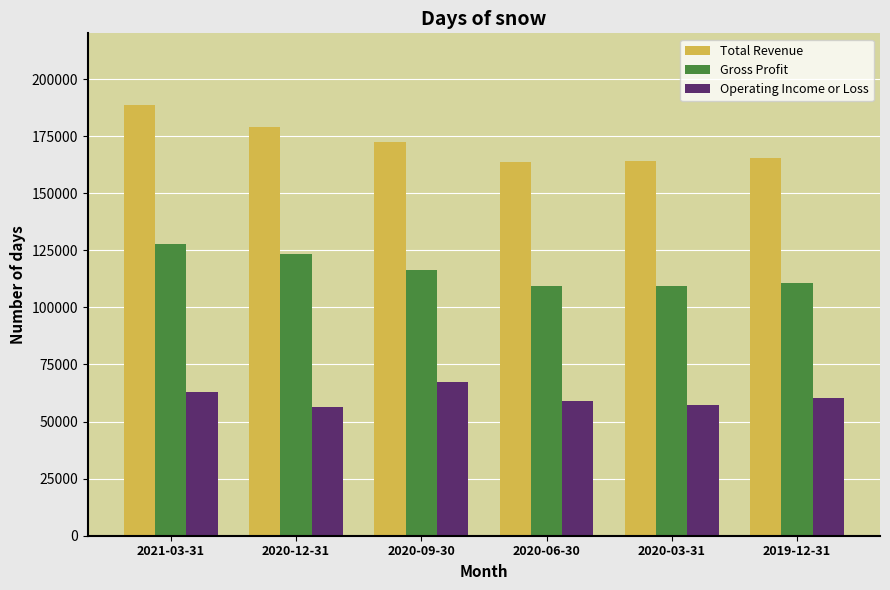

What is the difference between the highest and lowest values at 2021-03-31?

126000